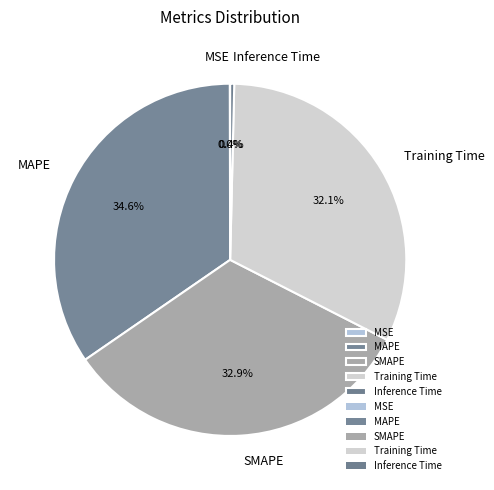

Is it true that Training Time is 32% of the pie?

True